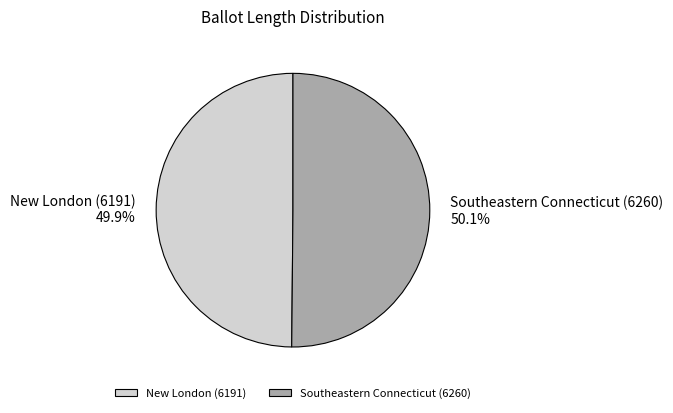

Is there a majority slice in this chart?

Yes